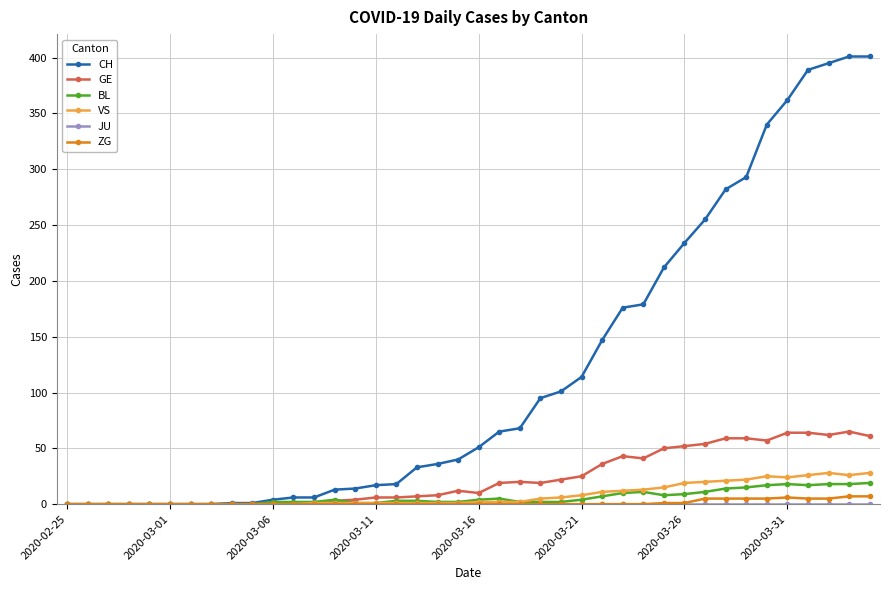

What is the highest value of the VS series?

28